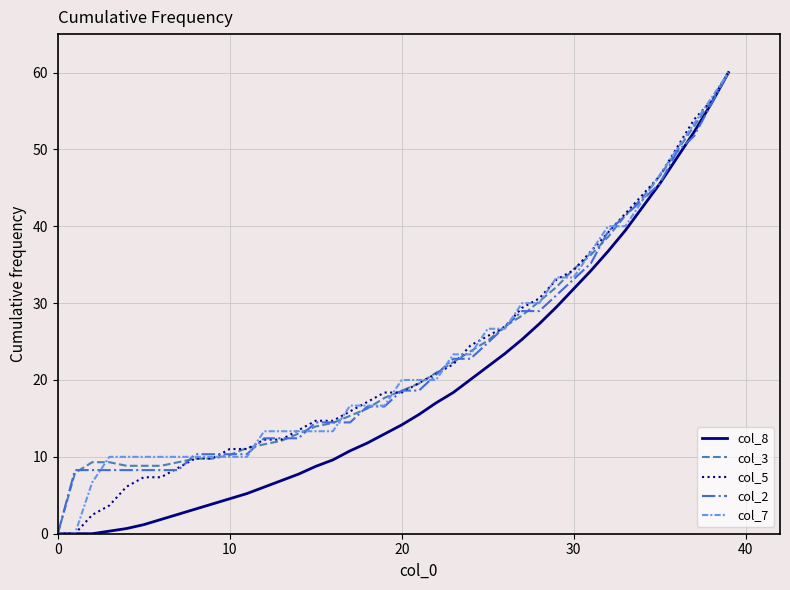

What is the difference between the second highest and second lowest values in the col_7 series?

56.7